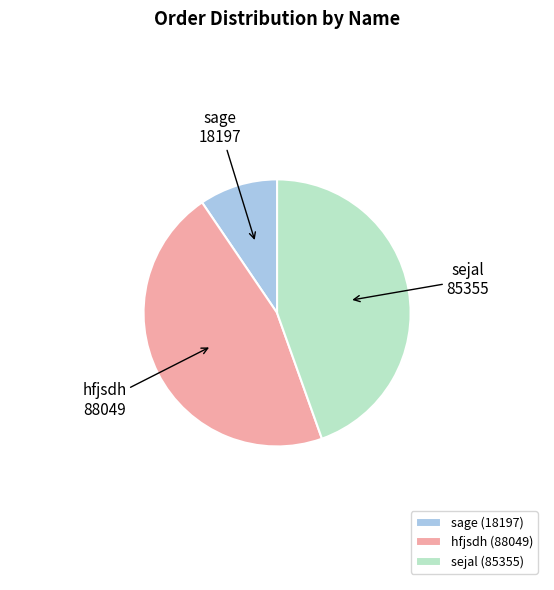

Does any single category account for the majority?

No